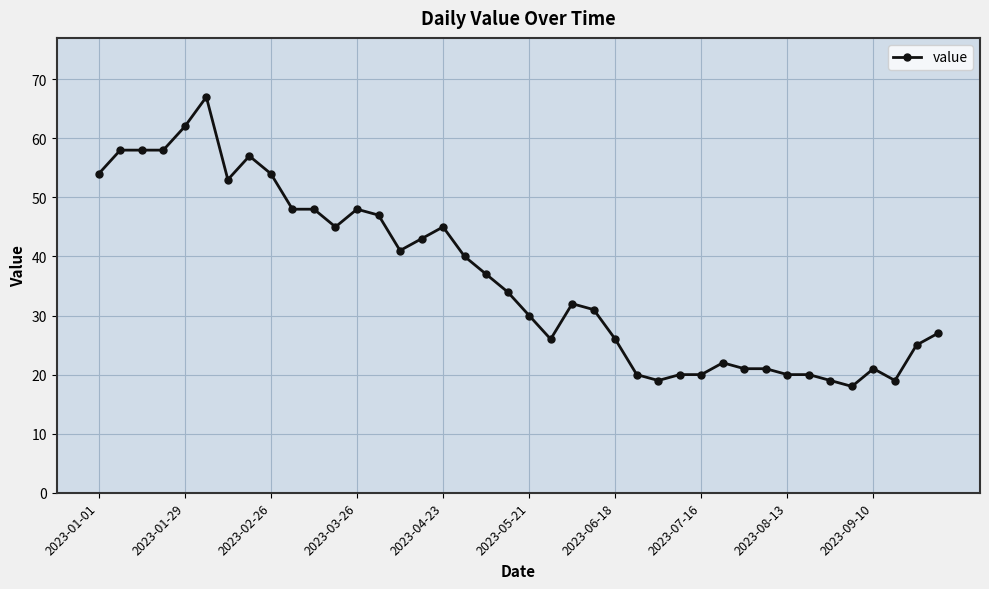

What is the smallest value displayed?

18